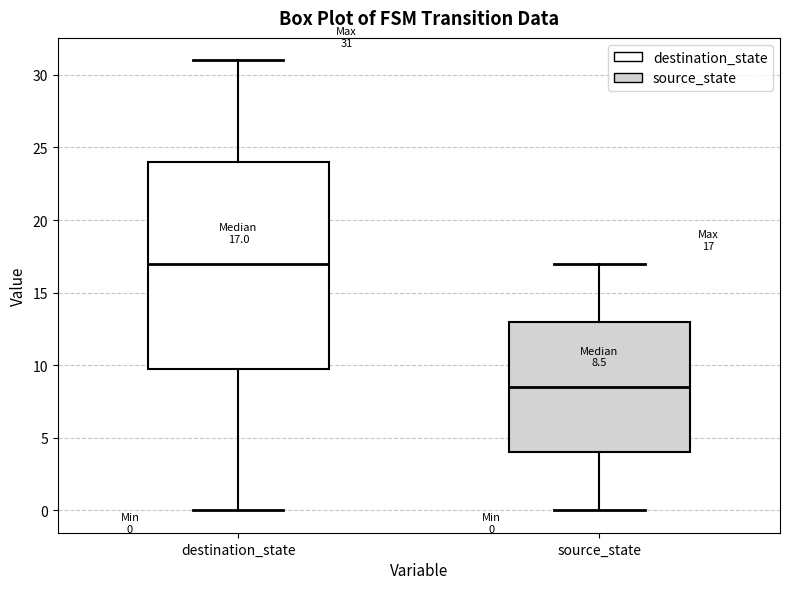

Which box has the lowest median line?

source_state